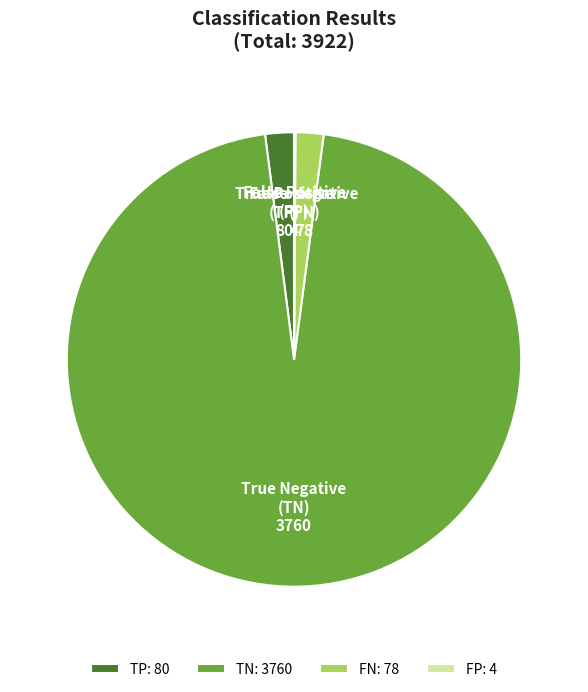

Is it true that TP is 2% of the pie?

True